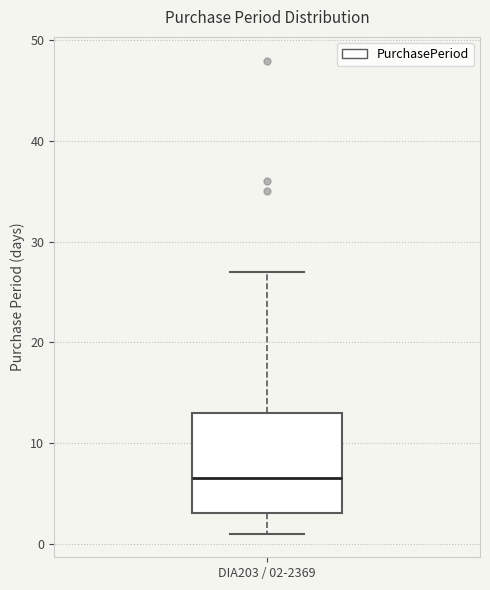

Where does the lower whisker of the box for DIA203 / 02-2369 end on the y-axis? The values are not printed on the chart, so give them approximately, as read against the axis.

1